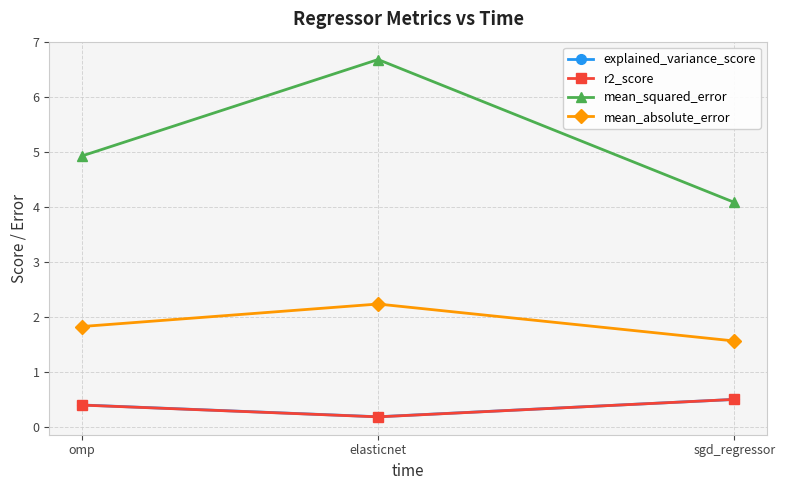

Reading left to right, extract all data points from this chart.

explained_variance_score: omp=0.4	elasticnet=0.2	sgd_regressor=0.5
r2_score: omp=0.4	elasticnet=0.2	sgd_regressor=0.5
mean_squared_error: omp=4.9	elasticnet=6.7	sgd_regressor=4.1
mean_absolute_error: omp=1.8	elasticnet=2.2	sgd_regressor=1.6